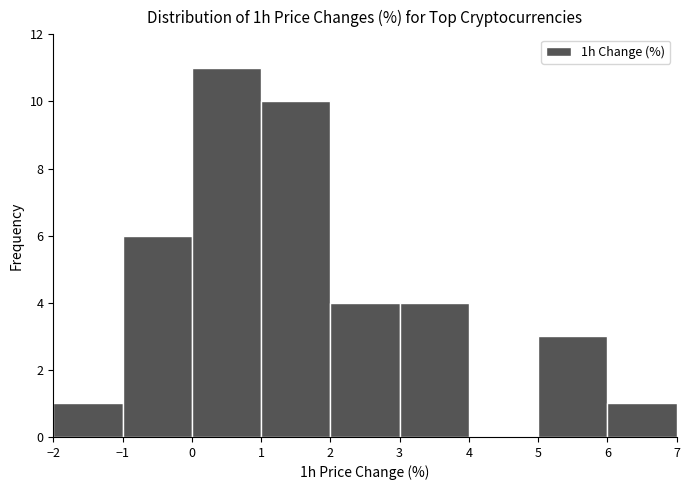

Reading left to right, list every bar in this chart as the range it spans on the x-axis followed by its height. The values are not printed on the chart, so give them approximately, as read against the axis.

-2 to -1: 1
-1 to 0: 6
0 to 1: 11
1 to 2: 10
2 to 3: 4
3 to 4: 4
4 to 5: 0
5 to 6: 3
6 to 7: 1